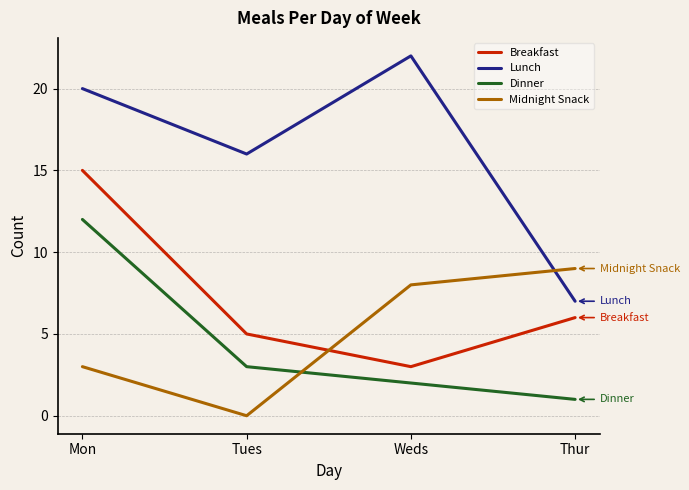

What is the total value across all series at Tues?

24